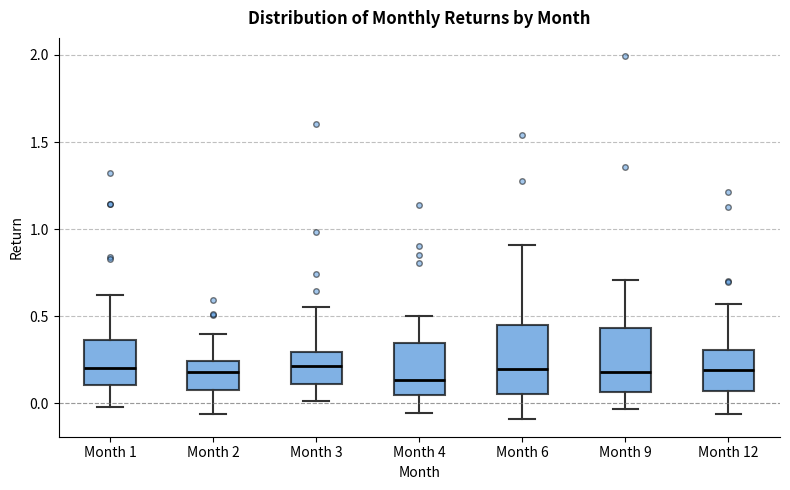

Reading left to right, transcribe this box plot: for each box, give where its median line is, the range the box spans, and where its two whiskers end, as read against the y-axis. The values are not printed on the chart, so give them approximately, as read against the axis.

Month 1: median 0.20, box 0.10 to 0.35, whiskers 0.00 to 0.60
Month 2: median 0.20, box 0.10 to 0.25, whiskers -0.05 to 0.40
Month 3: median 0.20, box 0.10 to 0.30, whiskers 0.00 to 0.55
Month 4: median 0.15, box 0.05 to 0.35, whiskers -0.05 to 0.50
Month 6: median 0.20, box 0.05 to 0.45, whiskers -0.10 to 0.90
Month 9: median 0.20, box 0.05 to 0.45, whiskers -0.05 to 0.70
Month 12: median 0.20, box 0.05 to 0.30, whiskers -0.05 to 0.55